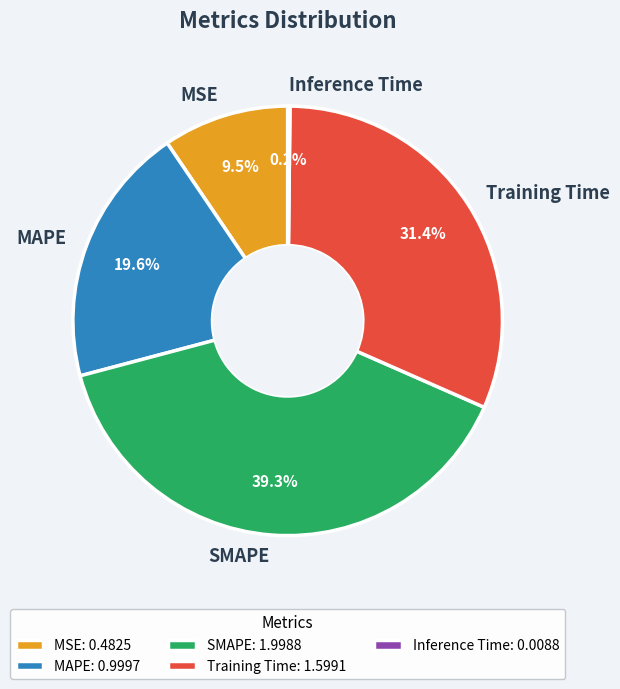

True or false: MSE accounts for 16% of the total.

False